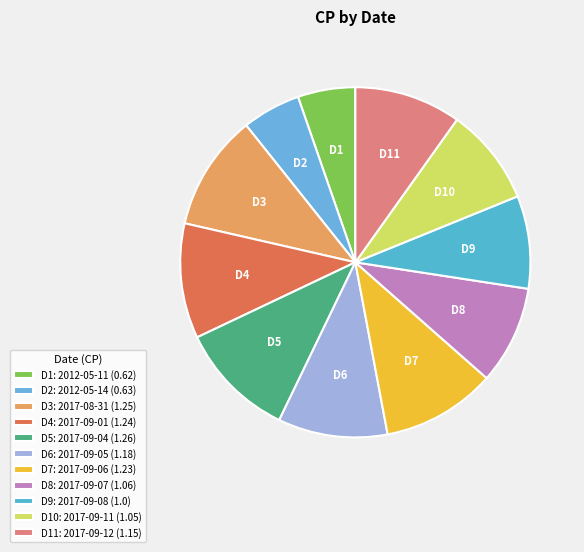

Which category has the biggest portion of the pie?

2017-09-04